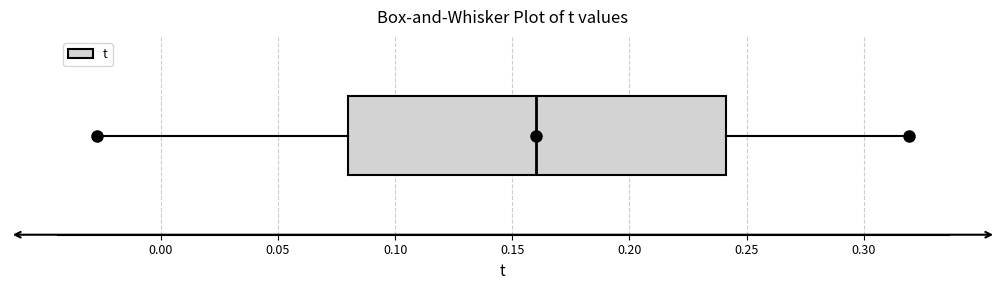

Transcribe this box plot: give where the median line is, the range the box spans, and where the two whiskers end, as read against the x-axis. The values are not printed on the chart, so give them approximately, as read against the axis.

median 0.160, box 0.080 to 0.240, whiskers -0.025 to 0.320